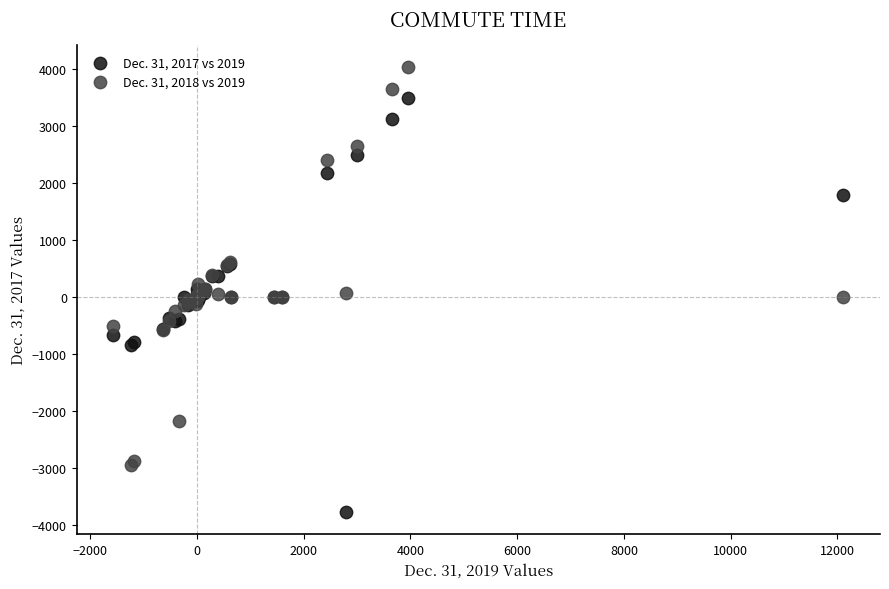

Which series contains the highest Y value?

Dec. 31, 2018 vs 2019